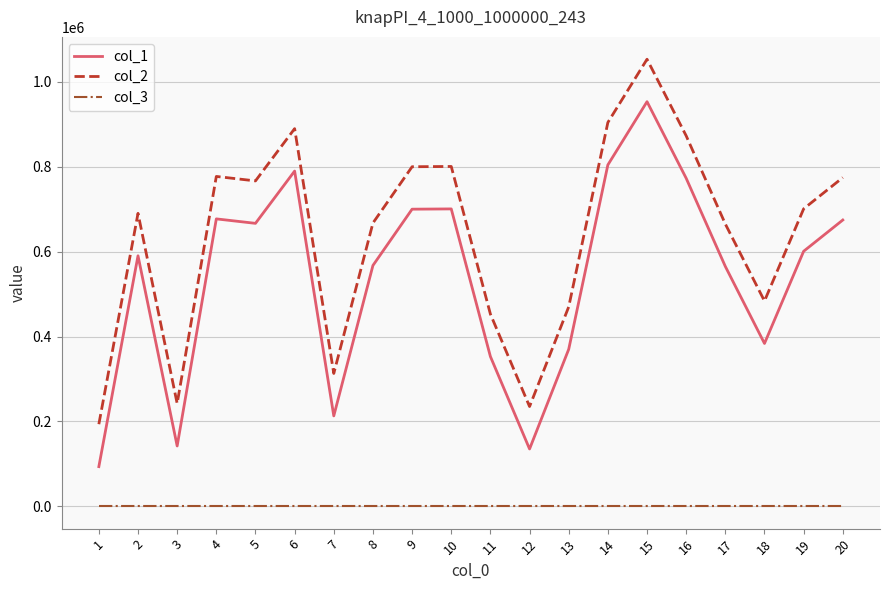

Rank the series by their average value, from lowest to highest.

col_3, col_1, col_2